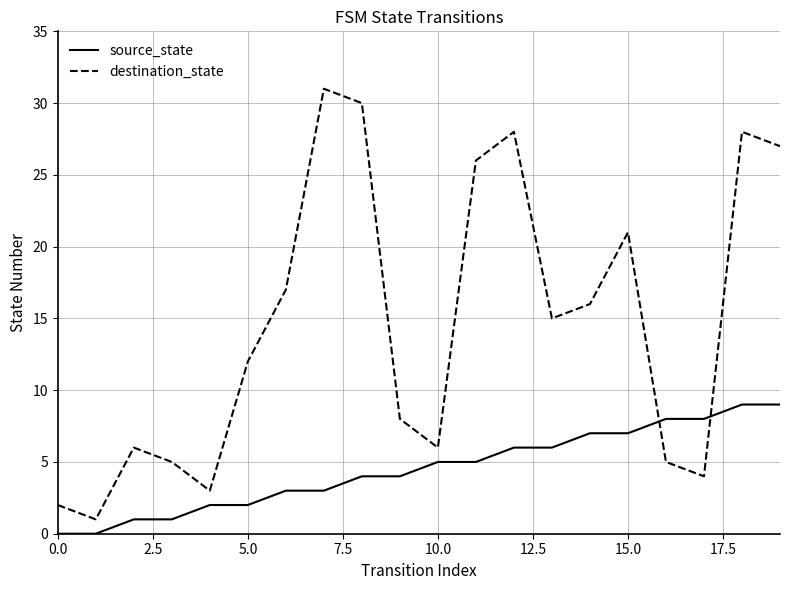

How many intersections are there between source_state and destination_state?

2